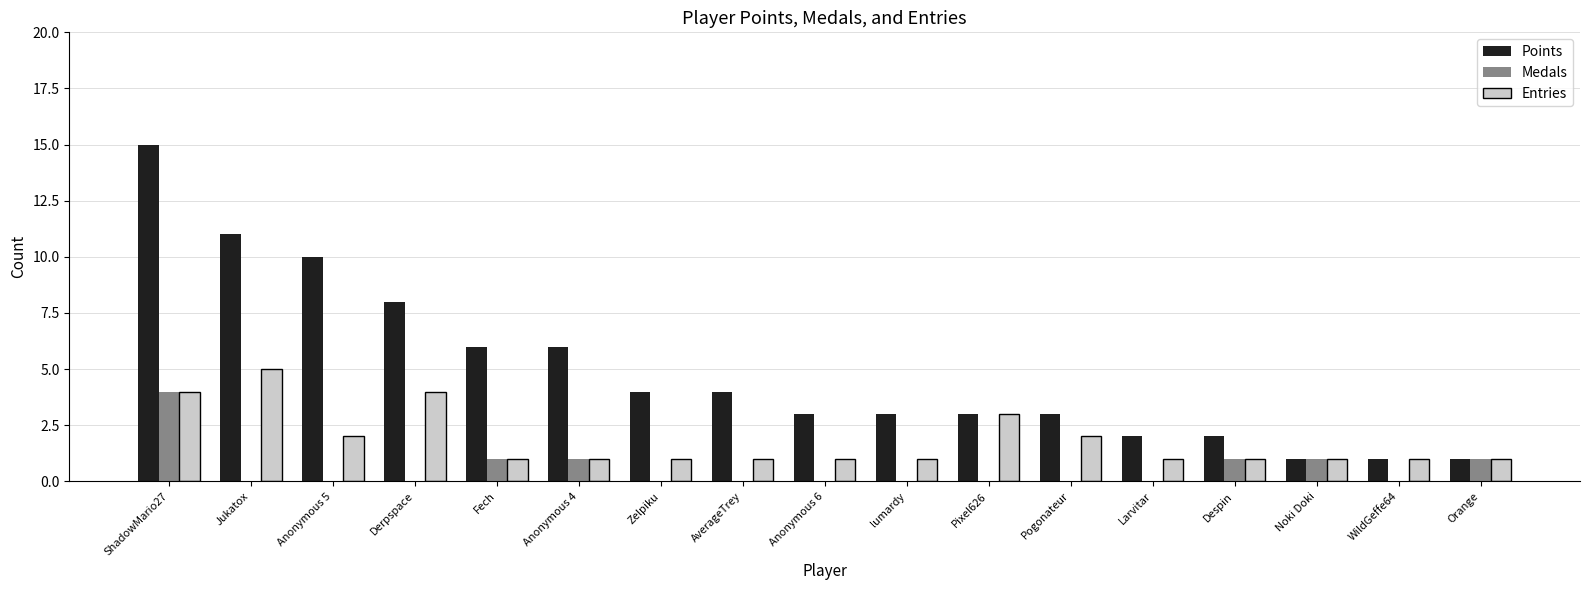

Reading right to left, extract all data points from this chart.

Points: Orange=1	WildGeffe64=1	Noki Doki=1	Despin=2	Larvitar=2	Pogonateur=3	Pixel626=3	lumardy=3	Anonymous 6=3	AverageTrey=4	Zelpiku=4	Anonymous 4=6	Fech=6	Derpspace=8	Anonymous 5=10	Jukatox=11	ShadowMario27=15
Medals: Orange=1	WildGeffe64=0	Noki Doki=1	Despin=1	Larvitar=0	Pogonateur=0	Pixel626=0	lumardy=0	Anonymous 6=0	AverageTrey=0	Zelpiku=0	Anonymous 4=1	Fech=1	Derpspace=0	Anonymous 5=0	Jukatox=0	ShadowMario27=4
Entries: Orange=1	WildGeffe64=1	Noki Doki=1	Despin=1	Larvitar=1	Pogonateur=2	Pixel626=3	lumardy=1	Anonymous 6=1	AverageTrey=1	Zelpiku=1	Anonymous 4=1	Fech=1	Derpspace=4	Anonymous 5=2	Jukatox=5	ShadowMario27=4